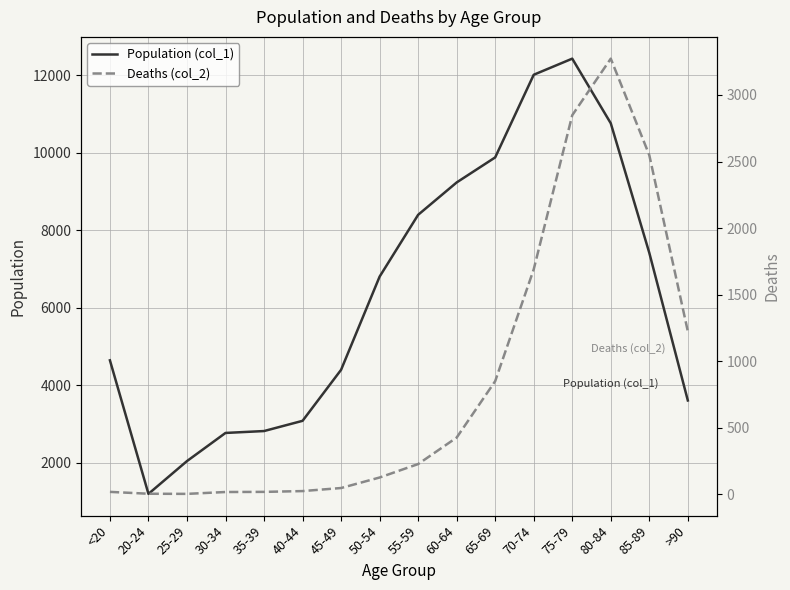

What is the value of the Deaths (col_2) point at the 4th from the left?

17